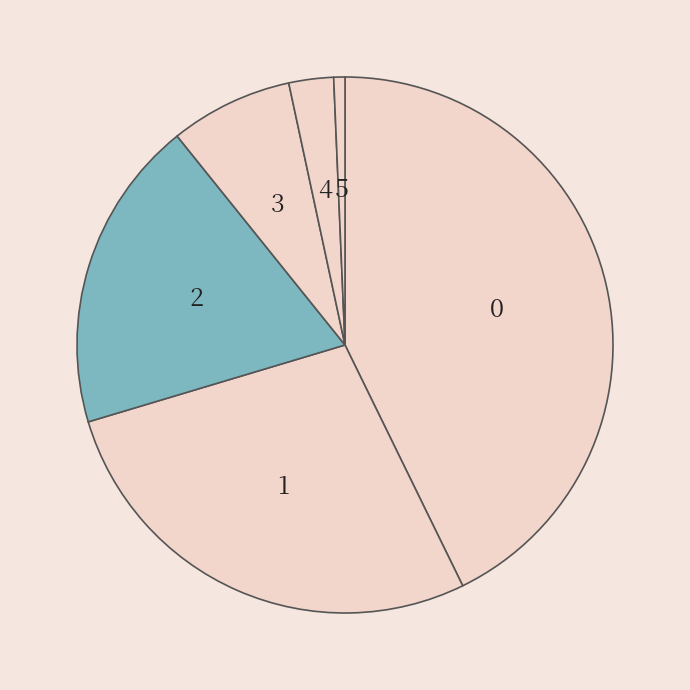

Count the number of slices in the pie.

6